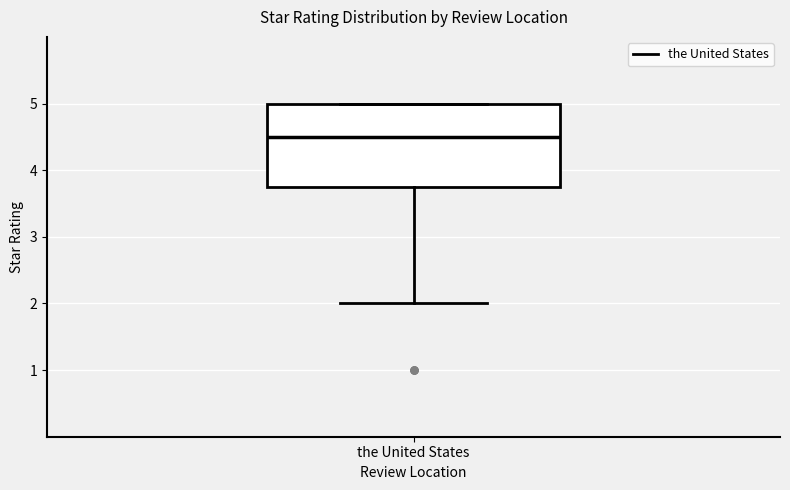

Read this box plot against the y-axis: the position of the median line, the range covered by the box, and the ends of both whiskers. The values are not printed on the chart, so give them approximately, as read against the axis.

median 4.5, box 3.8 to 5.0, whiskers 2.0 to 5.0